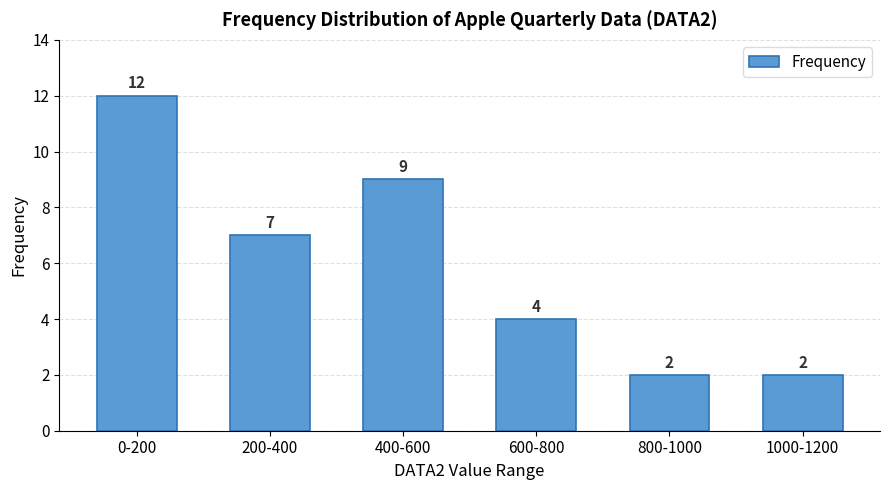

Reading right to left, extract all data points from this chart.

2	2	4	9	7	12